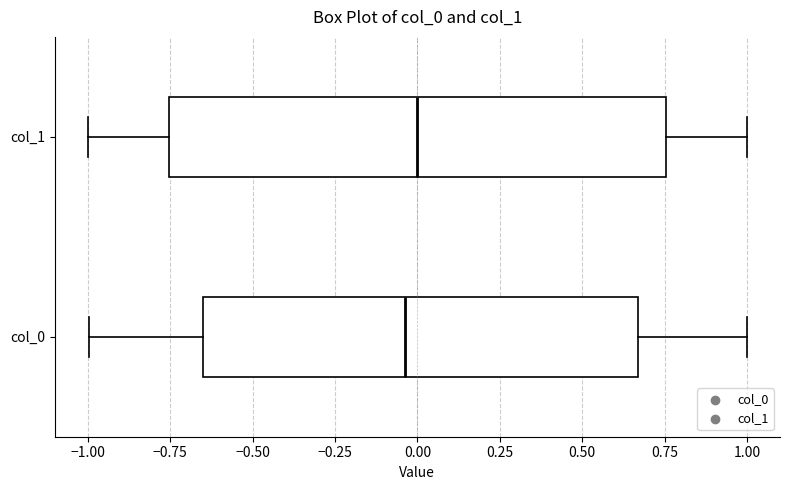

Reading bottom to top, transcribe this box plot: for each box, give where its median line is, the range the box spans, and where its two whiskers end, as read against the x-axis. The values are not printed on the chart, so give them approximately, as read against the axis.

col_0: median -0.05, box -0.65 to 0.65, whiskers -1.00 to 1.00
col_1: median 0.00, box -0.75 to 0.75, whiskers -1.00 to 1.00